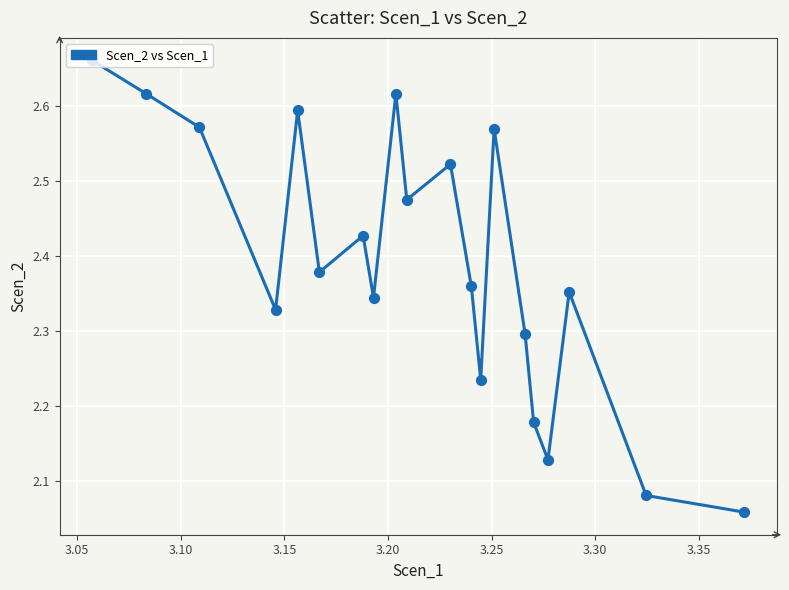

What is the difference between the maximum and minimum values?

0.6